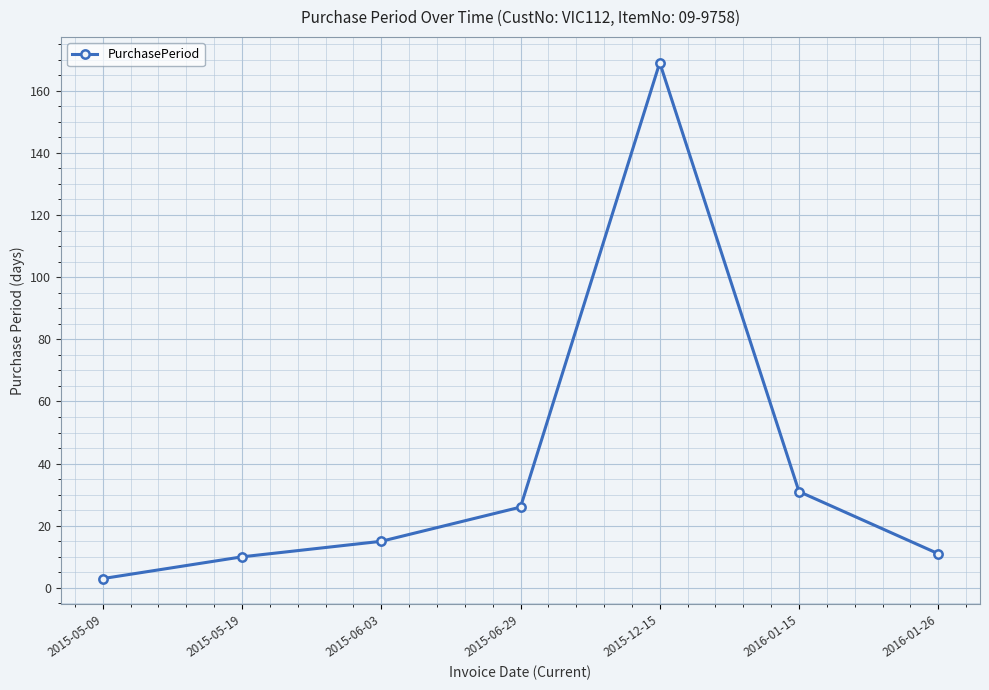

At which category does the data reach its first local peak?

2015-12-15